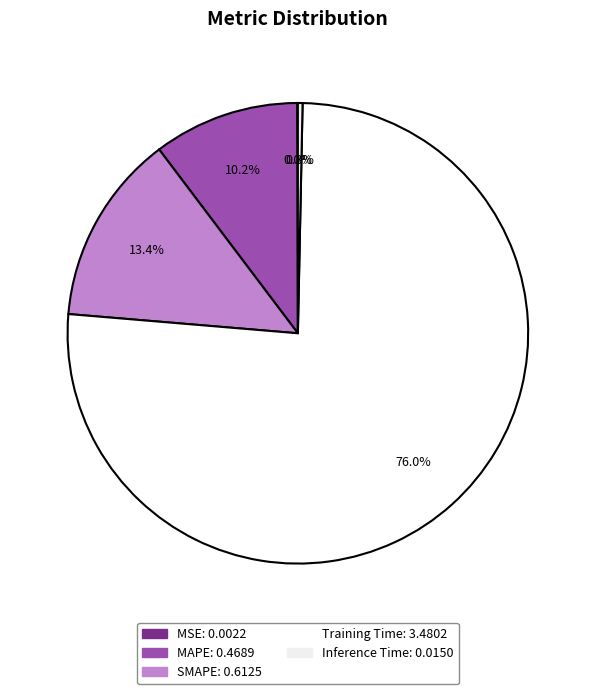

What percentage is NOT represented by MSE?

100.0%